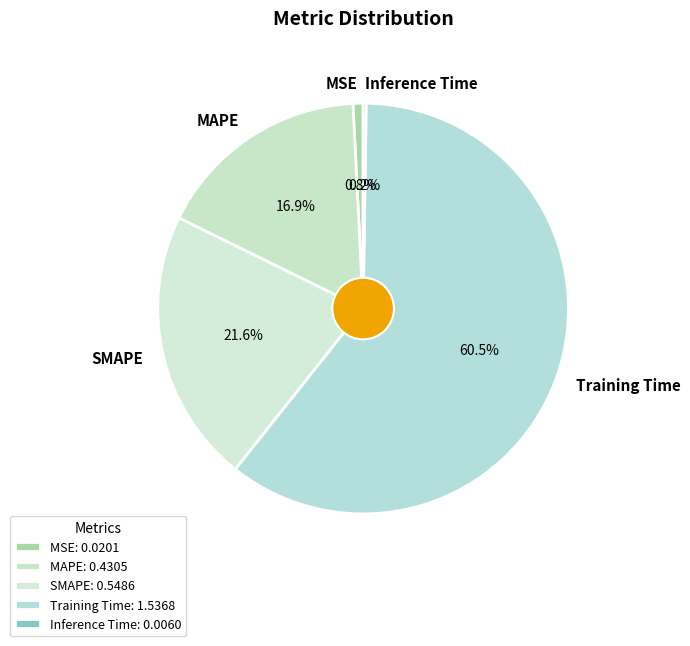

To the nearest percent, what is the difference between the MSE and SMAPE slice percentages?

21%